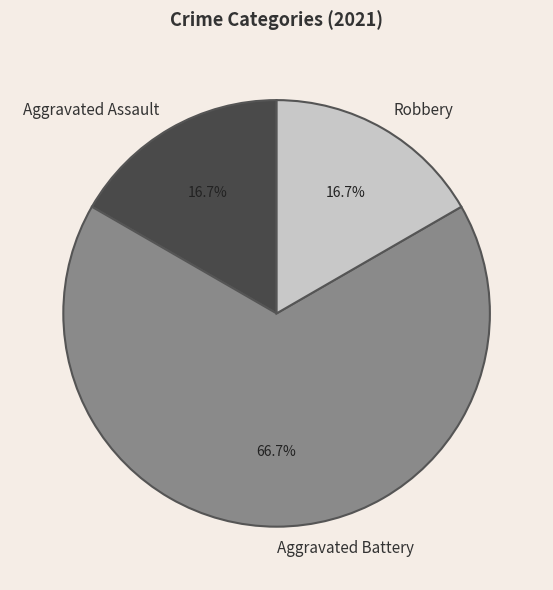

Which slice is the largest?

Aggravated Battery